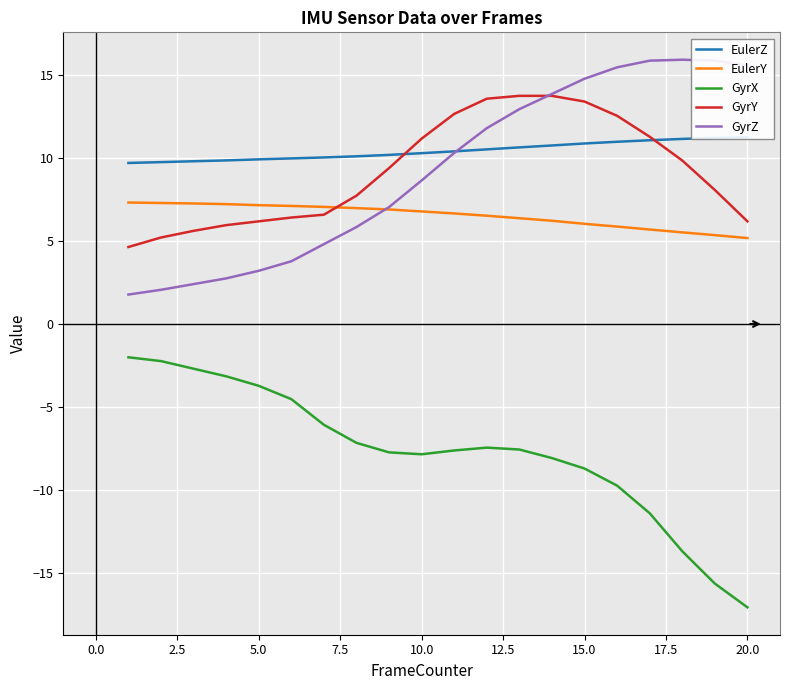

Which series has the largest total across all categories?

EulerZ